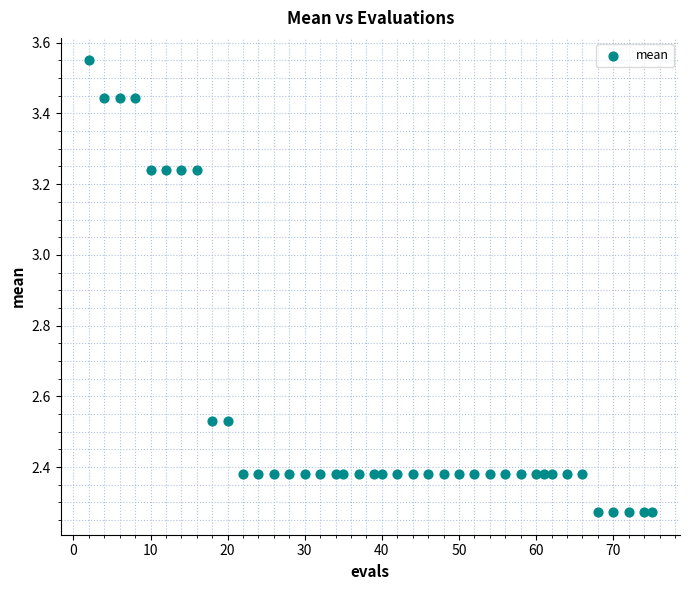

What is the range of Y values (max minus min)?

1.3